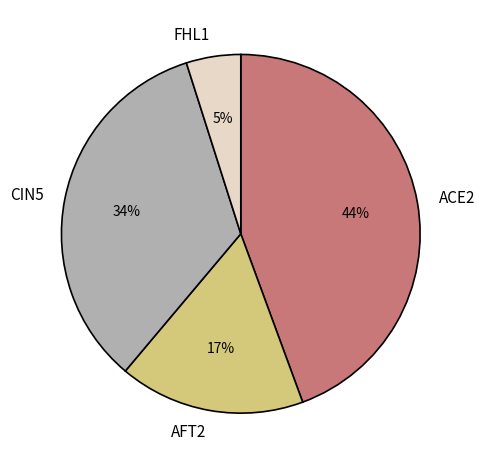

To the nearest percent, what is the average slice percentage?

25%